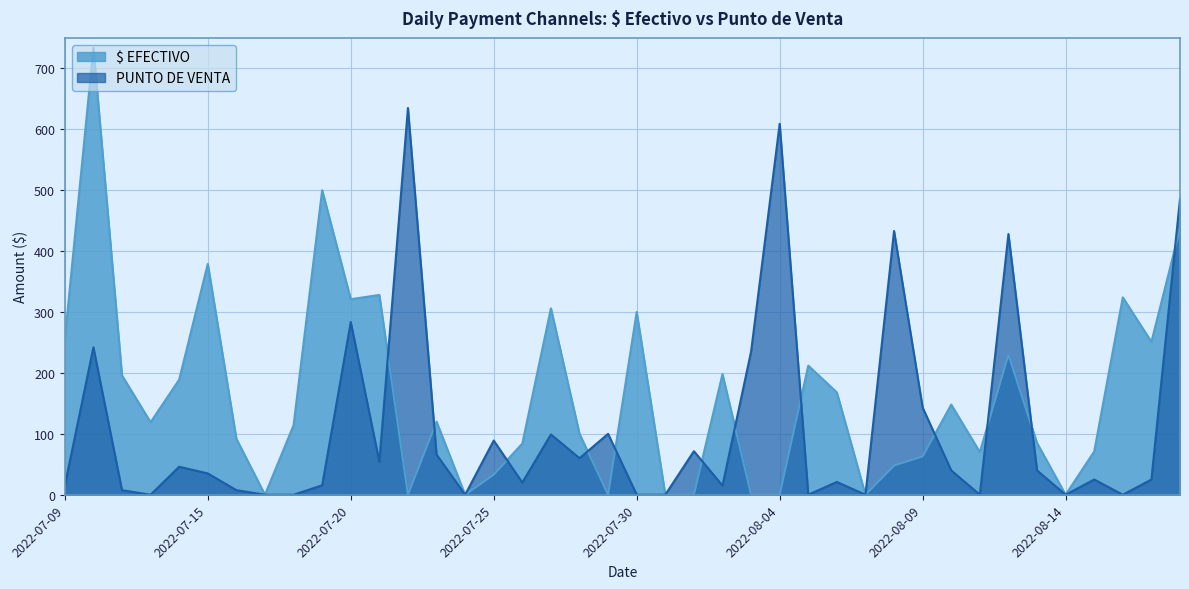

At which label is PUNTO DE VENTA closest to 317?

2022-07-20